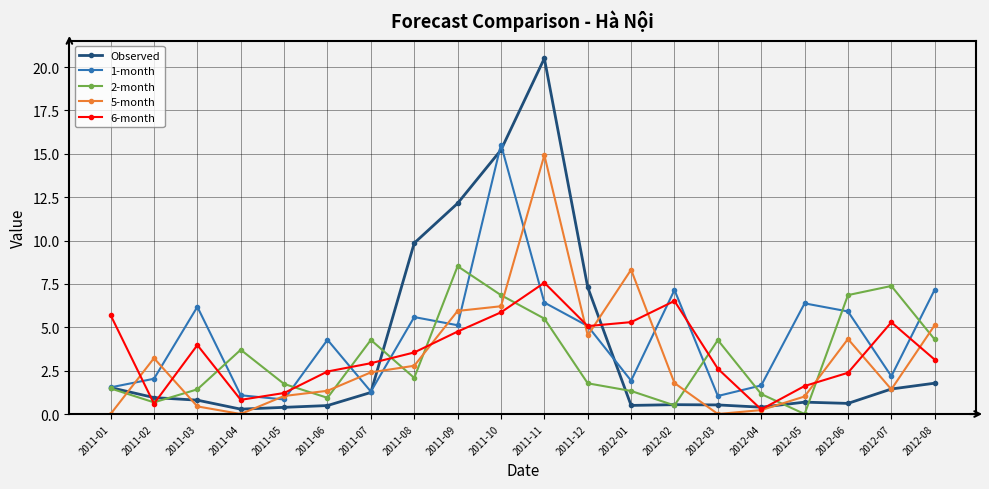

The value of 1-month at 2012-04 is 1.6. True or false?

True